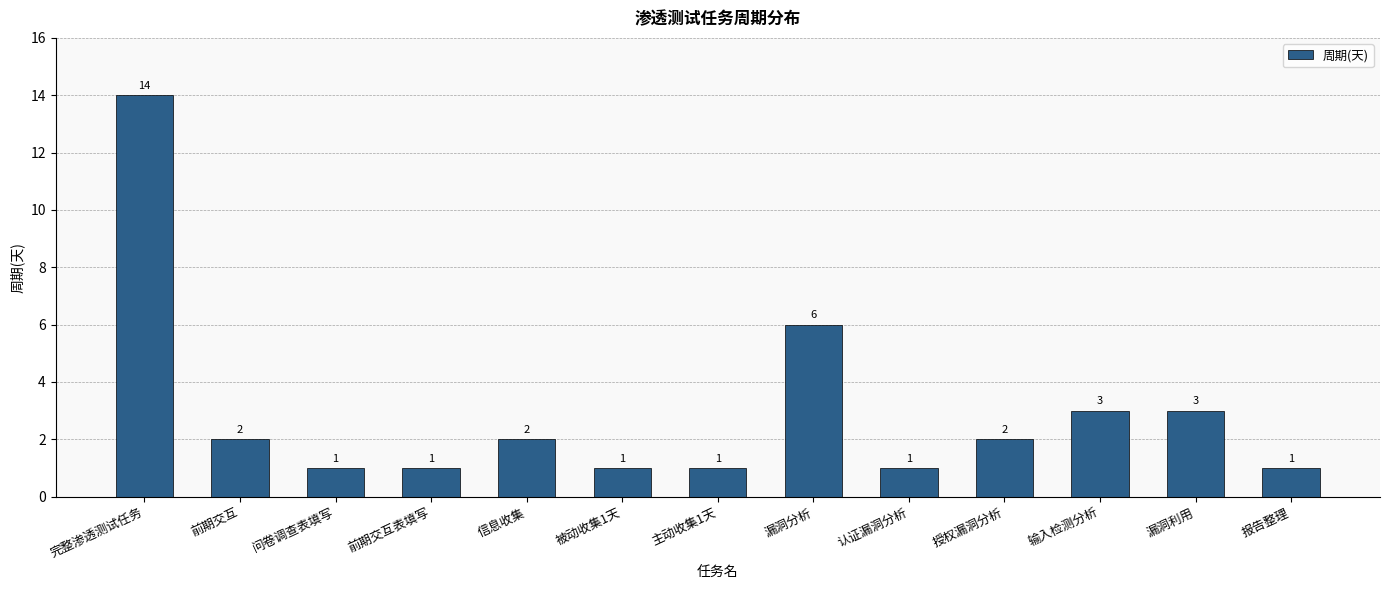

What is the label of the 6th bar from the right?

漏洞分析